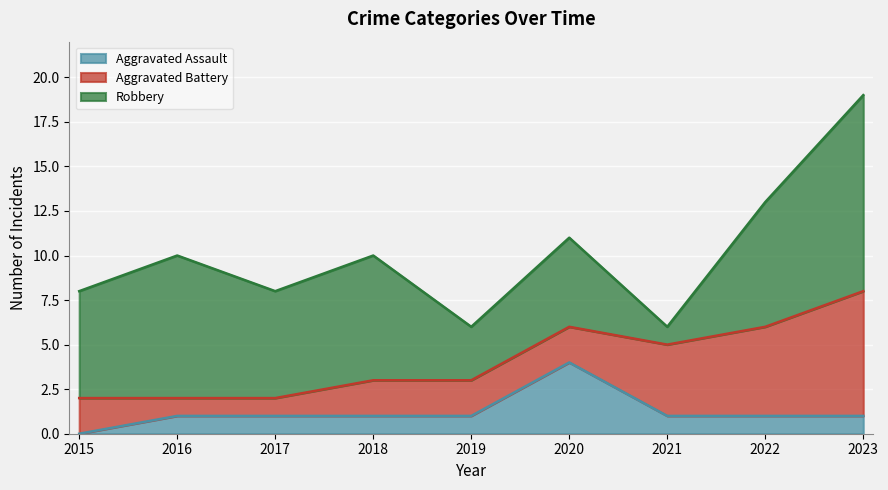

List the series in order of their peak value, highest first.

Robbery, Aggravated Battery, Aggravated Assault